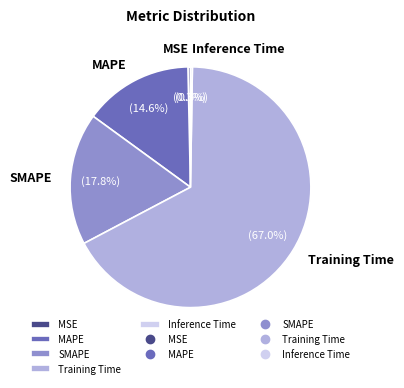

Is there a majority slice in this chart?

Yes